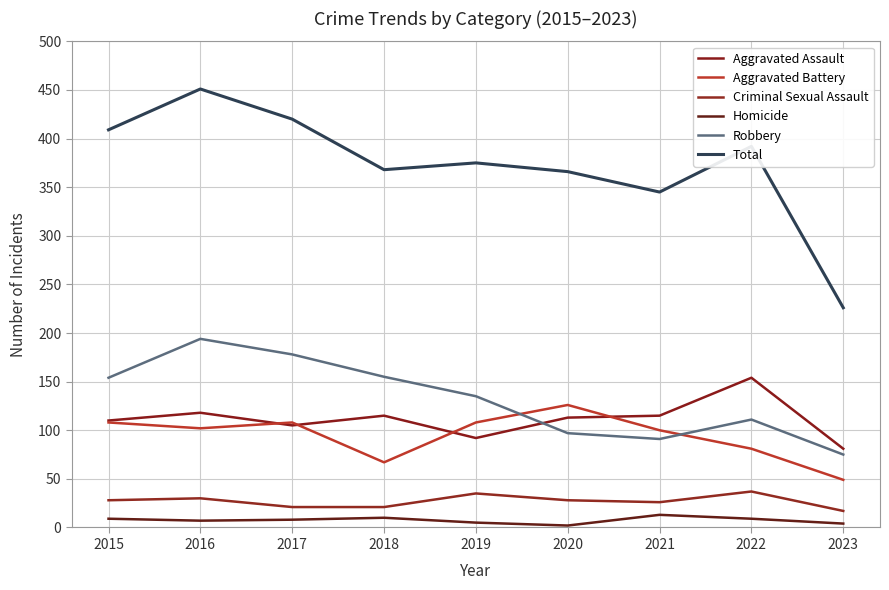

Where does the Total series first go above 375?

2015